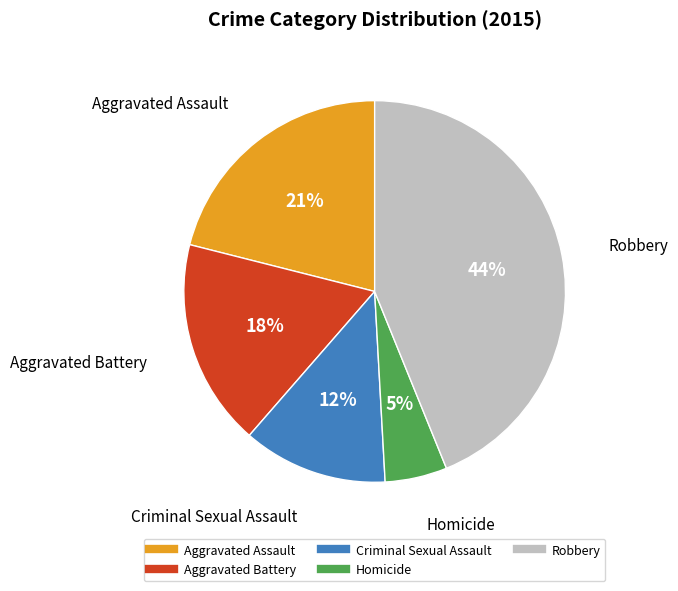

To the nearest percent, what is the average slice percentage?

20%